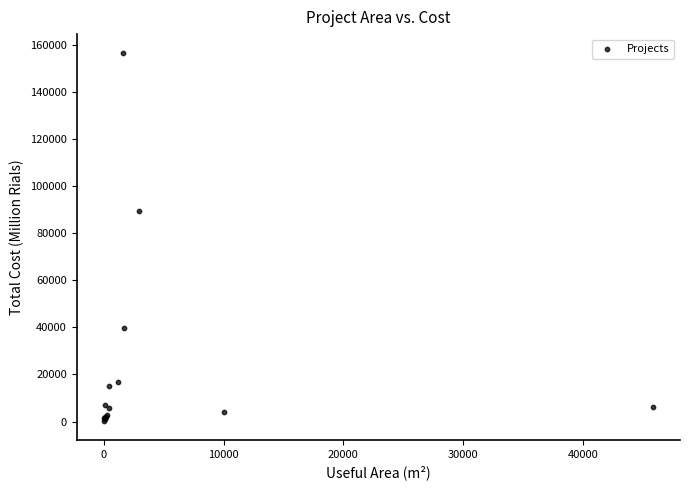

What Y value in the scatter plot is closest to 78365?

89586